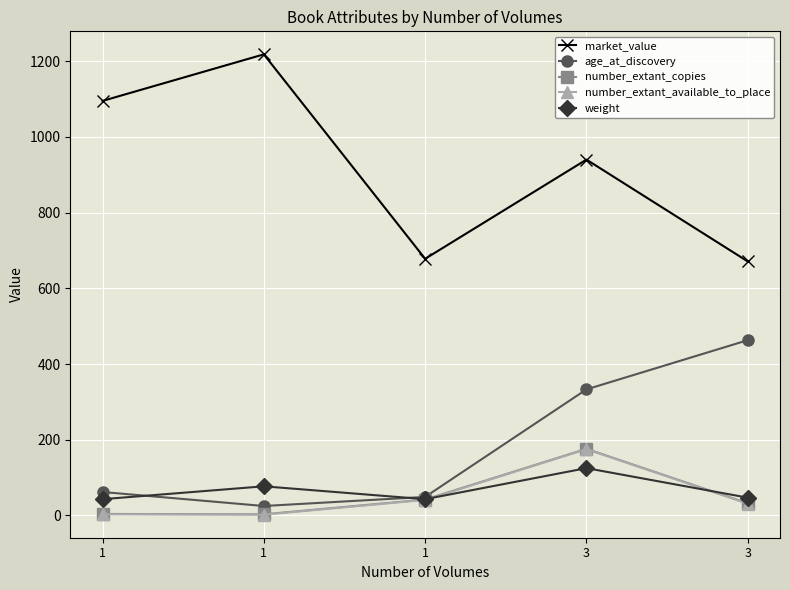

List the labels in order of number_extant_available_to_place value, smallest first.

1, 1, 3, 1, 3